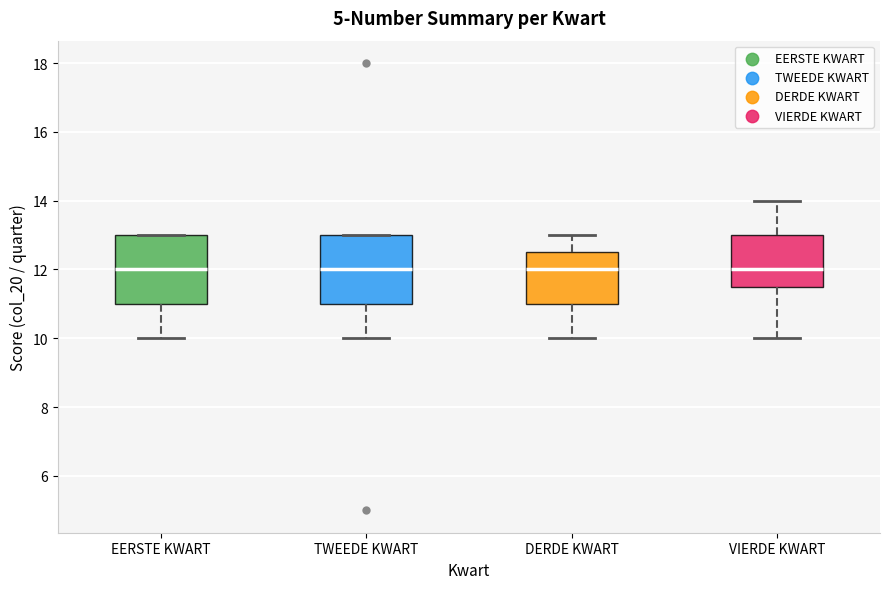

Where is the lower edge of the box for DERDE KWART on the y-axis? The values are not printed on the chart, so give them approximately, as read against the axis.

11.0